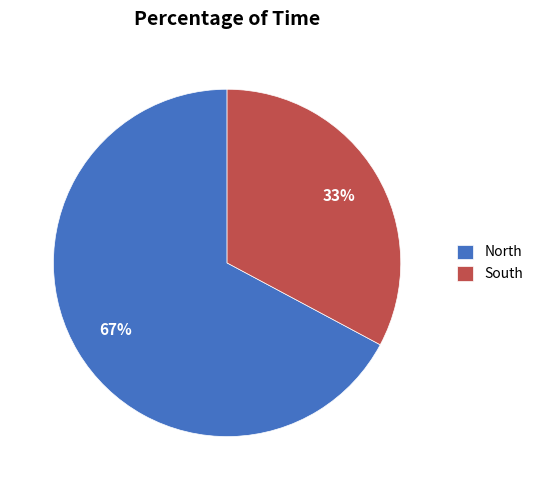

Which slice represents more than half of the pie?

North